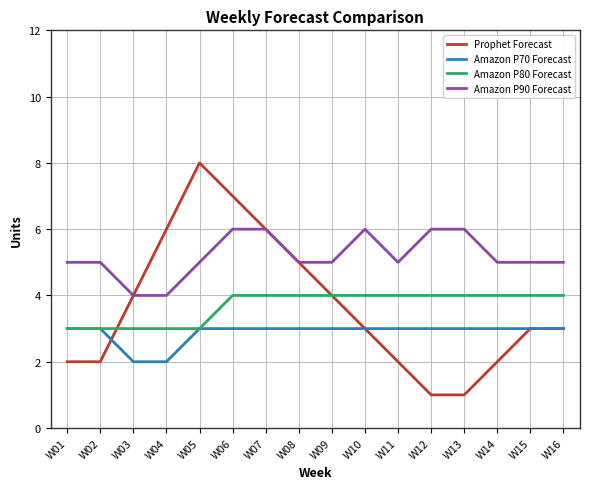

True or false: Amazon P70 Forecast and Amazon P90 Forecast cross at least once.

False